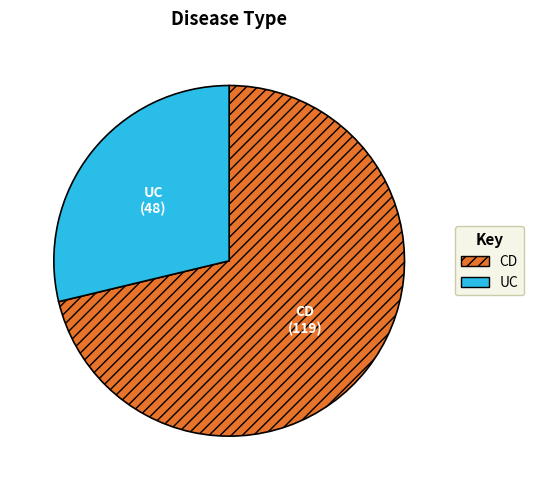

Which category accounts for the majority?

CD